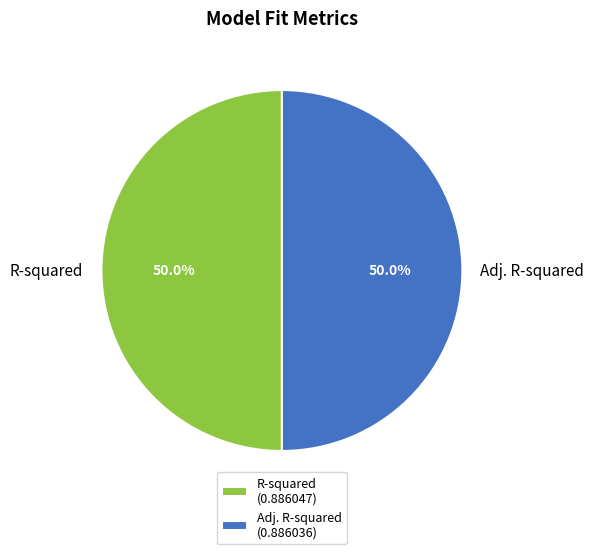

Combined, do R-squared and Adj. R-squared account for over 50%?

Yes